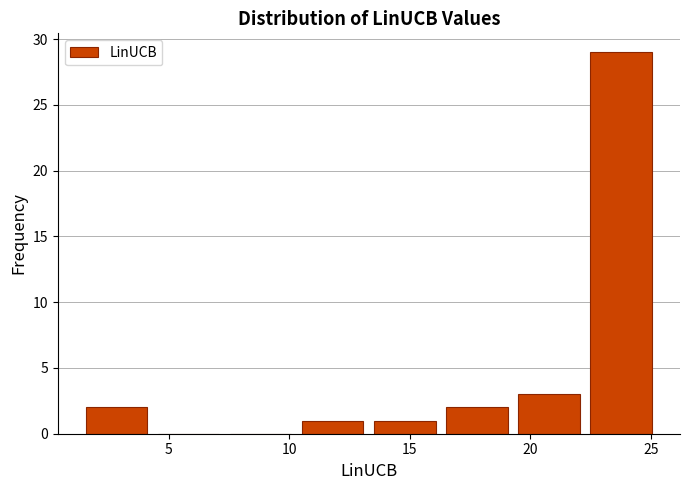

Reading left to right, list every bar in this chart as the range it spans on the x-axis followed by its height. Neither the bar edges nor the heights are printed on the chart, so give them approximately, as read against the axes.

1.5 to 4.5: 2
4.5 to 7.5: 0
7.5 to 10.5: 0
10.5 to 13.5: 1
13.5 to 16.5: 1
16.5 to 19.5: 2
19.5 to 22.5: 3
22.5 to 25.5: 29